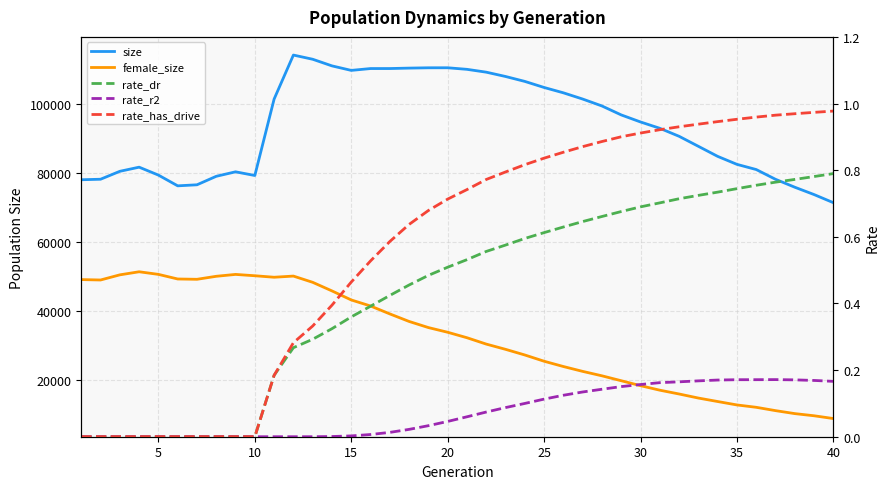

How many lines are shown in the chart?

5